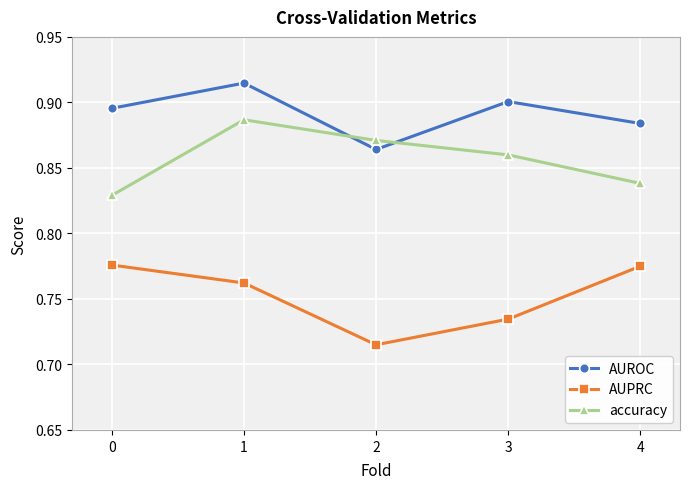

At which category does the chart reach its minimum across all series?

2